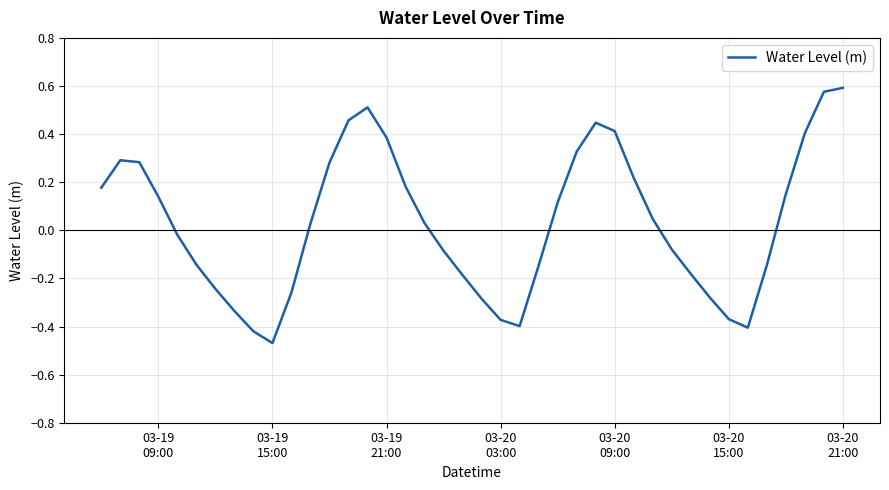

What is the difference between the maximum and minimum values?

1.1